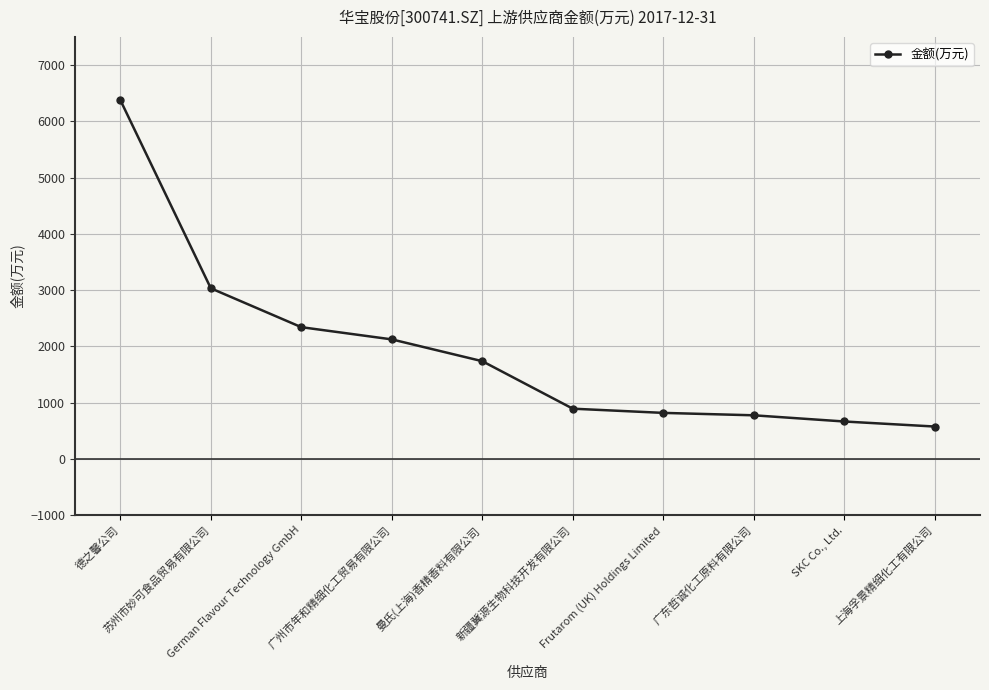

How many data points are less than 1735?

5